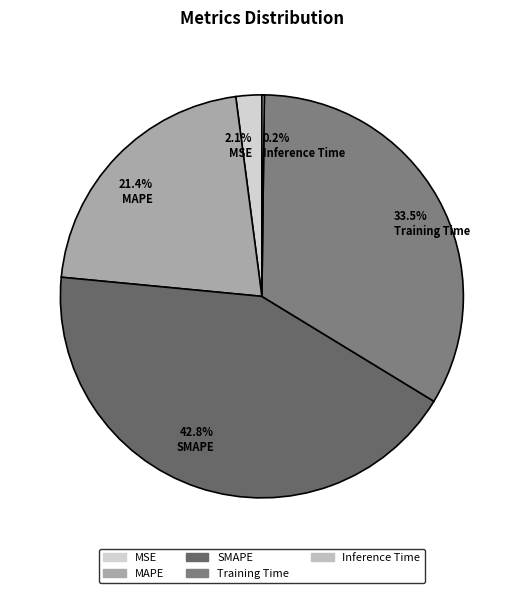

To the nearest percent, what is the difference between the largest and smallest slice percentages?

43%